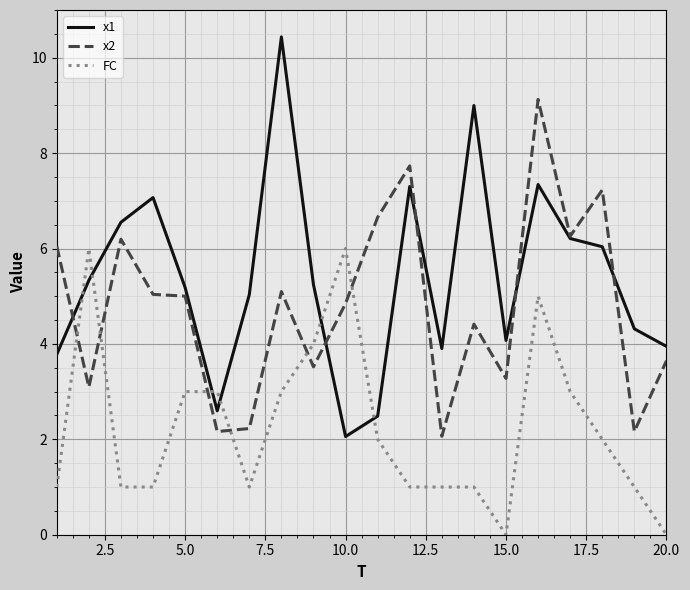

What is the highest value of the x1 series?

10.4